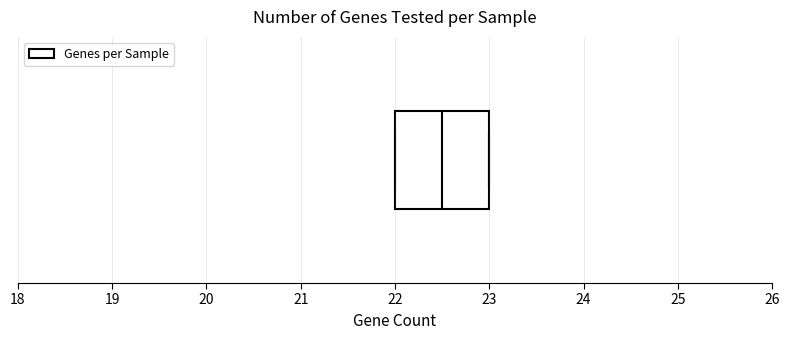

Read this box plot against the x-axis: the position of the median line, the range covered by the box, and the ends of both whiskers. The values are not printed on the chart, so give them approximately, as read against the axis.

median 22.5, box 22.0 to 23.0, whiskers 22.0 to 23.0